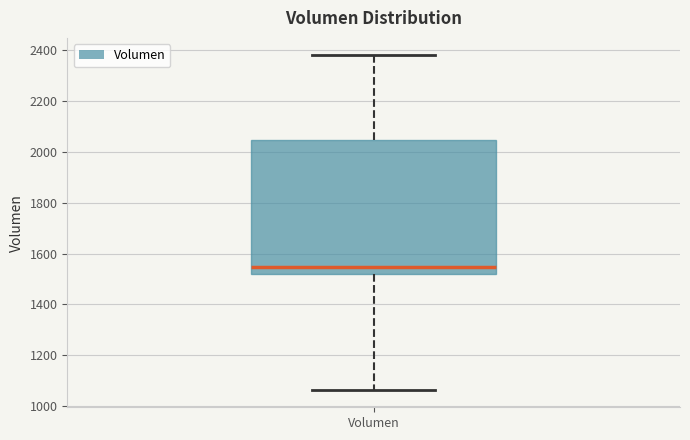

Transcribe this box plot: give where the median line is, the range the box spans, and where the two whiskers end, as read against the y-axis. The values are not printed on the chart, so give them approximately, as read against the axis.

median 1540, box 1520 to 2040, whiskers 1060 to 2380